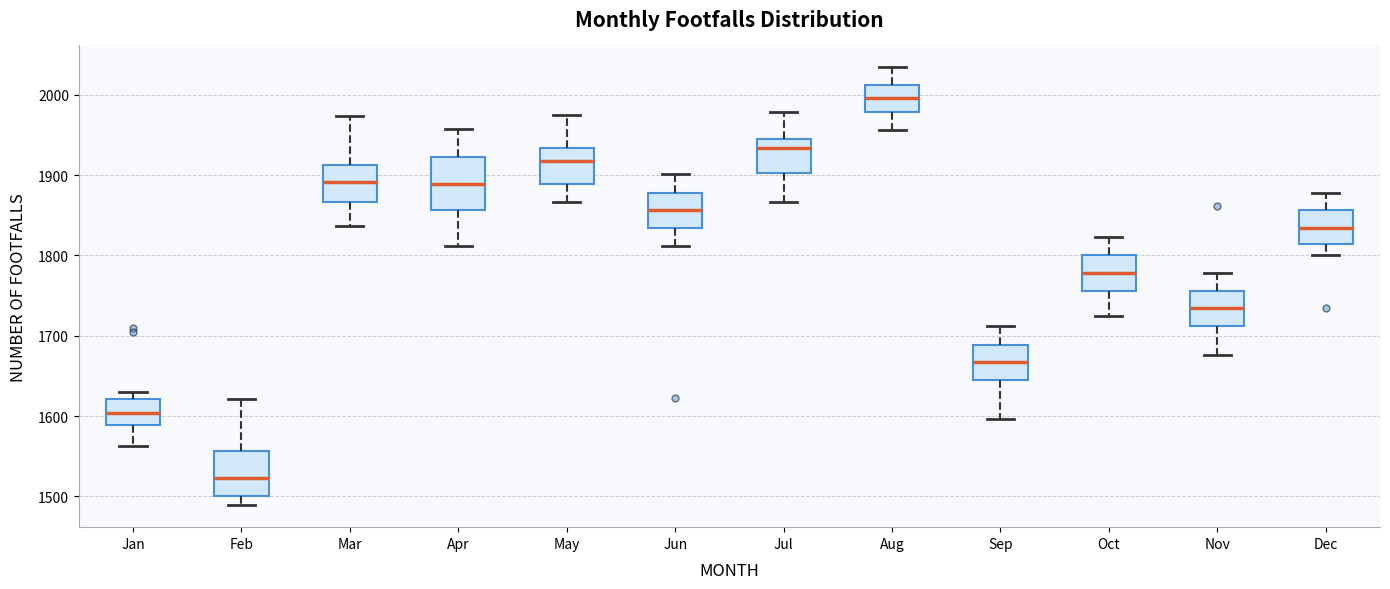

Which box has the lowest median line?

Feb